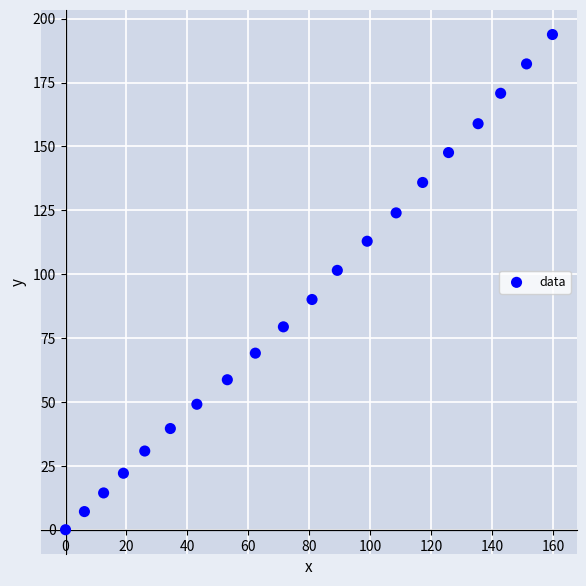

What is the range of Y values (max minus min)?

193.8